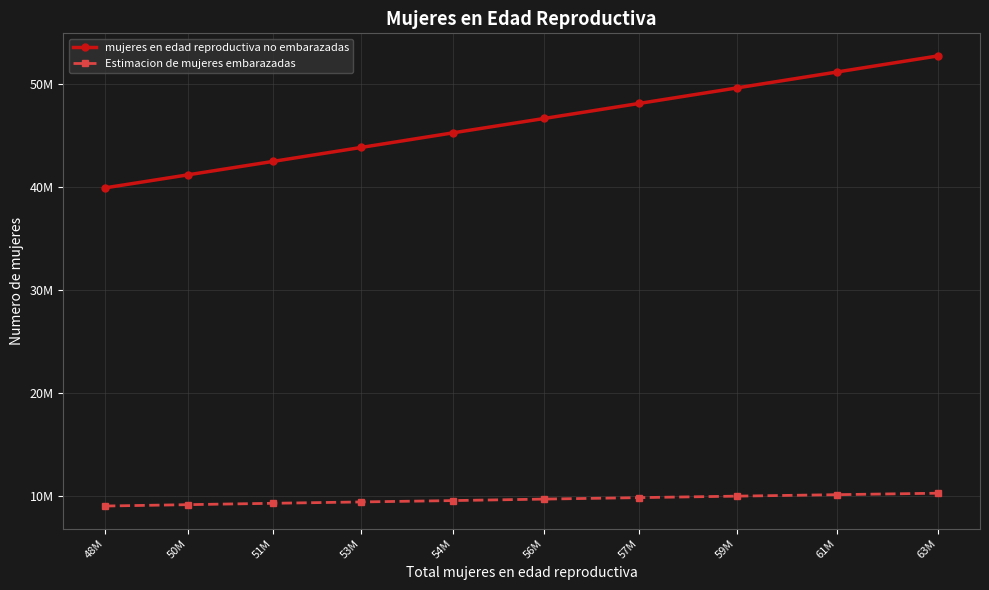

What are all the series names shown in the legend?

mujeres en edad reproductiva no embarazadas, Estimacion de mujeres embarazadas